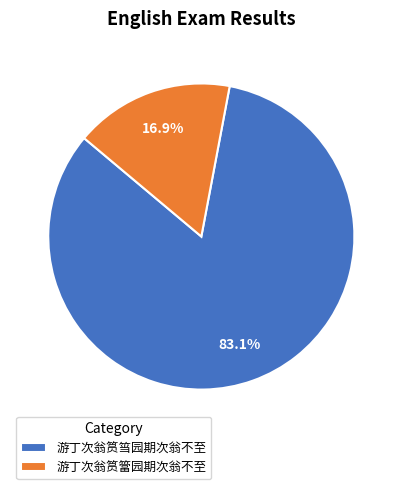

Which has a higher value, 游丁次翁筼筜园期次翁不至 or 游丁次翁筼簹园期次翁不至?

游丁次翁筼筜园期次翁不至